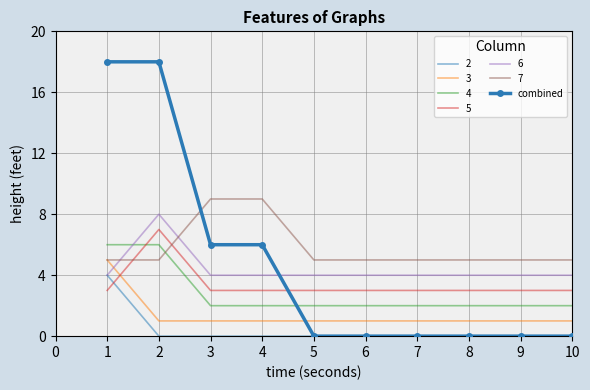

True or false: 7 and 2 cross at least once.

False